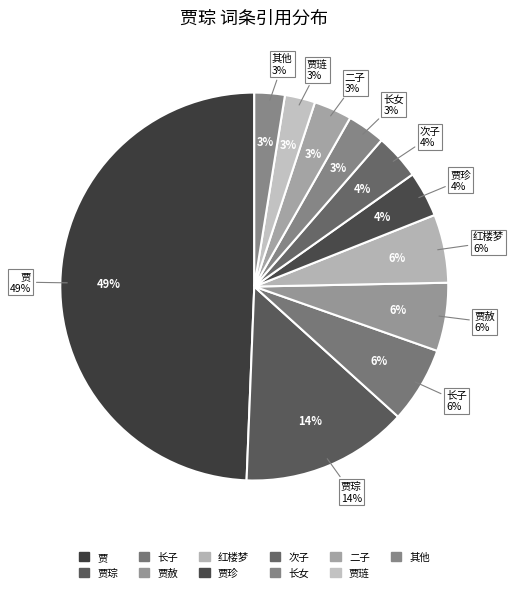

Is 贾琏 the majority of the pie?

No